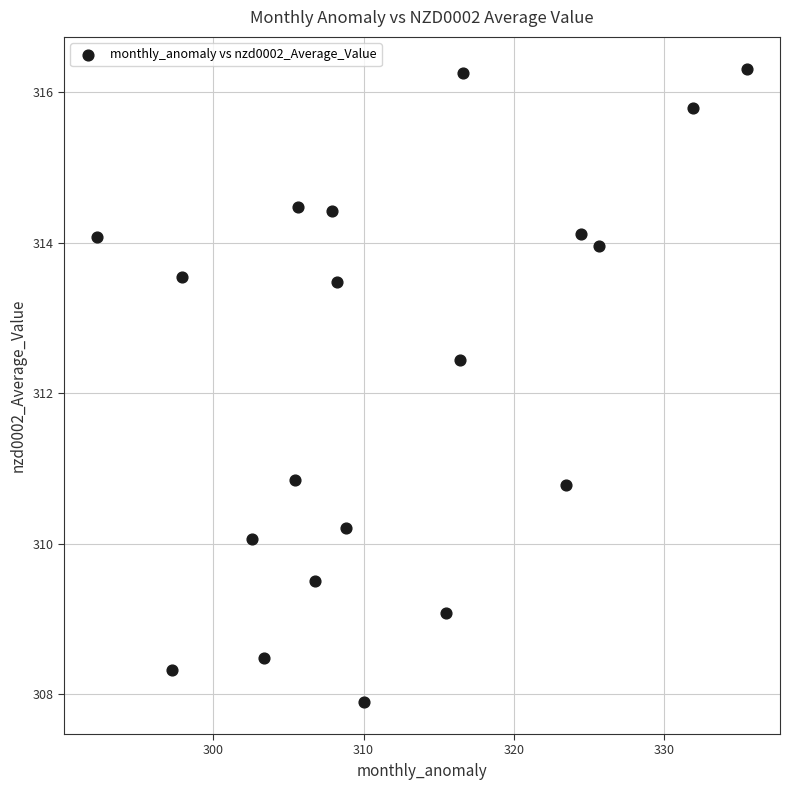

What Y value in the scatter plot is closest to 312?

312.4